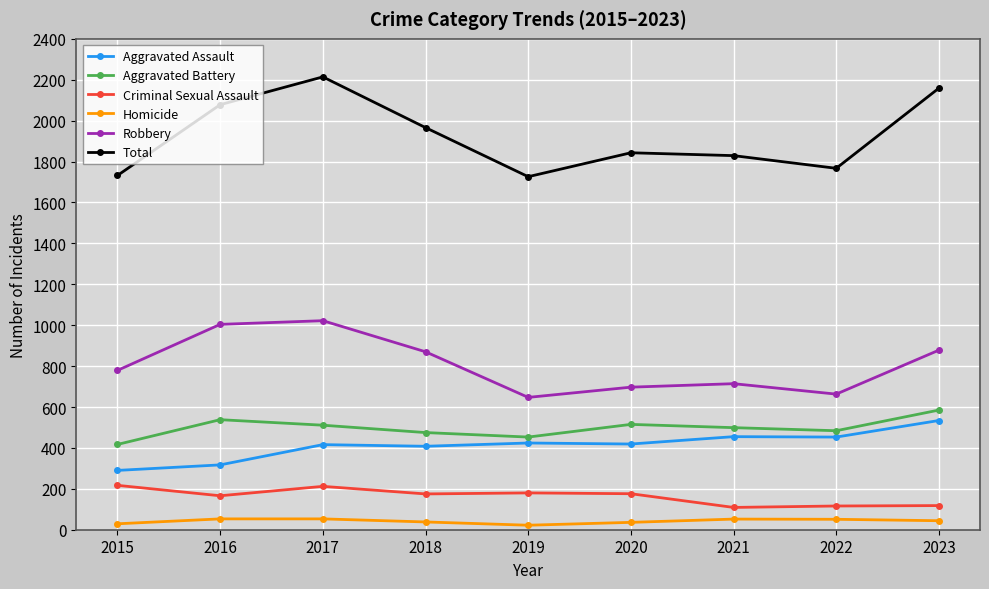

The value of Aggravated Assault at 2019 is 745. True or false?

False